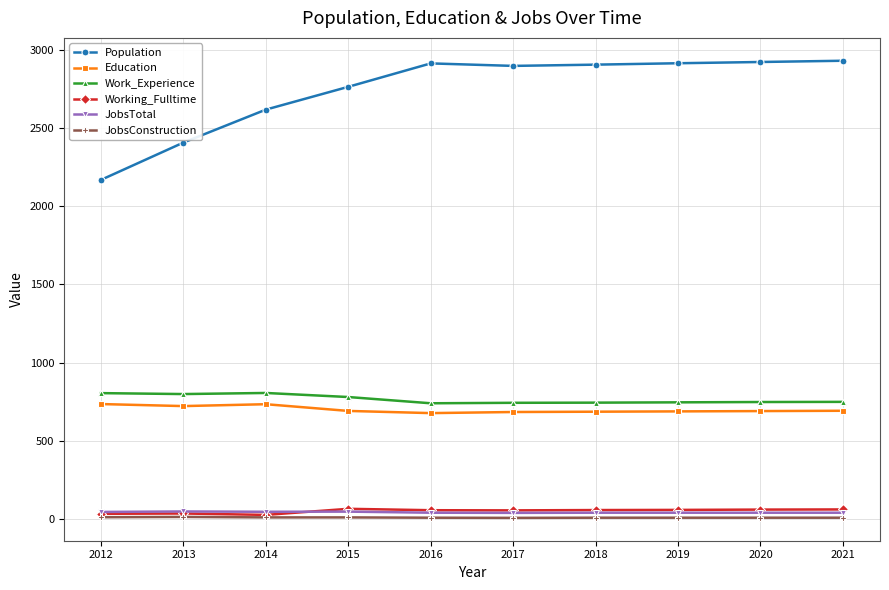

Is it true that Population equals 2916 at 2016?

True